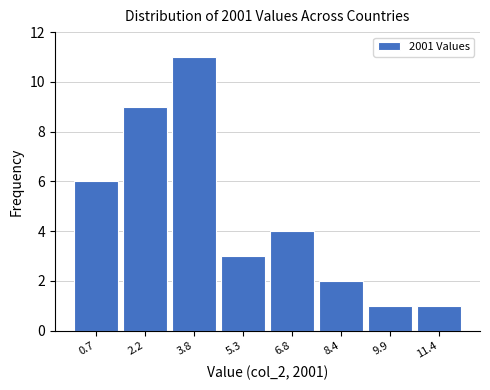

Reading right to left, list all the values displayed in this chart.

1	1	2	4	3	11	9	6